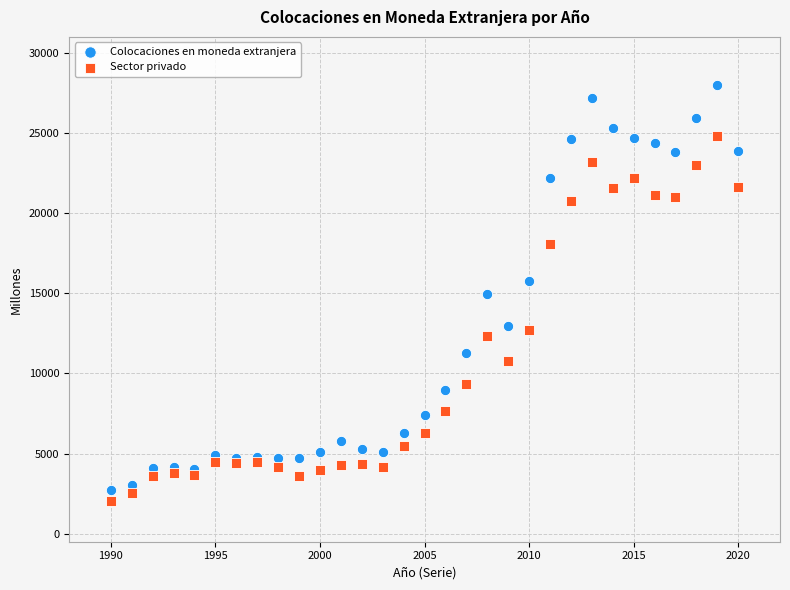

Which series contains the lowest Y value?

Sector privado